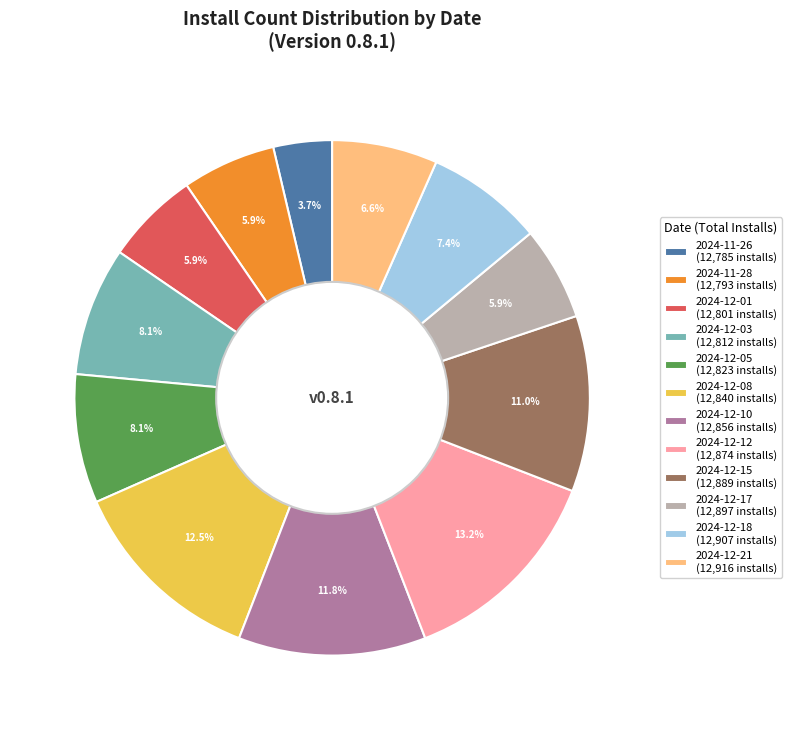

Between 2024-12-15 (12,889 installs) and 2024-12-18 (12,907 installs), which is larger?

2024-12-15 (12,889 installs)